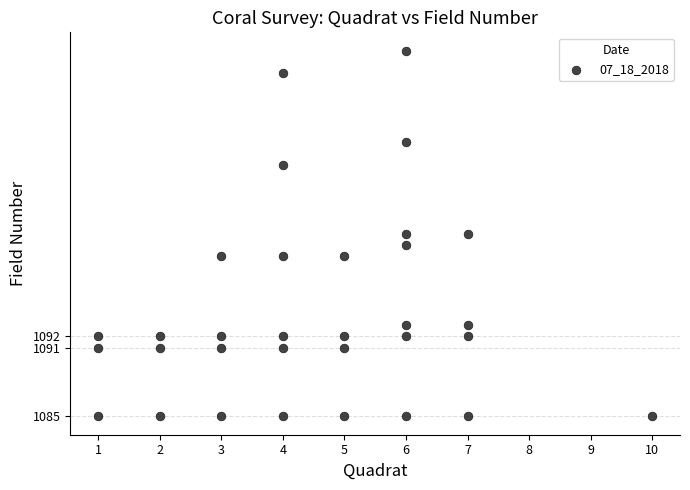

What is the range of X values (max minus min)?

9